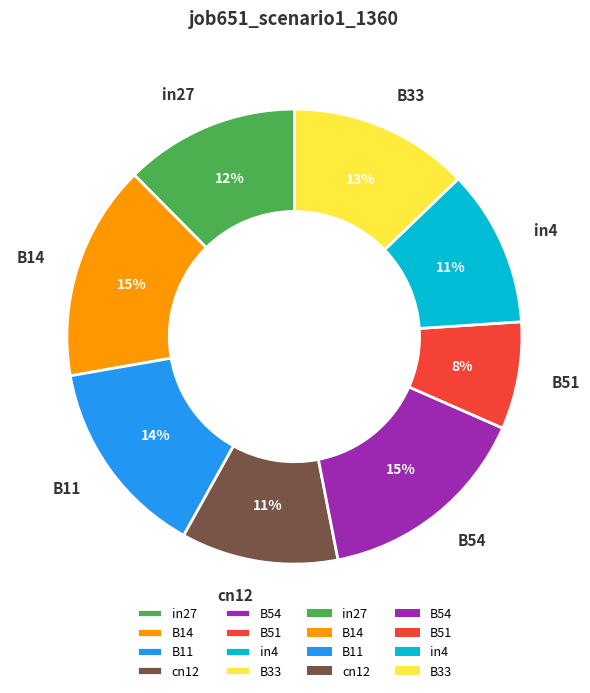

To the nearest percent, what is the average slice percentage?

12%